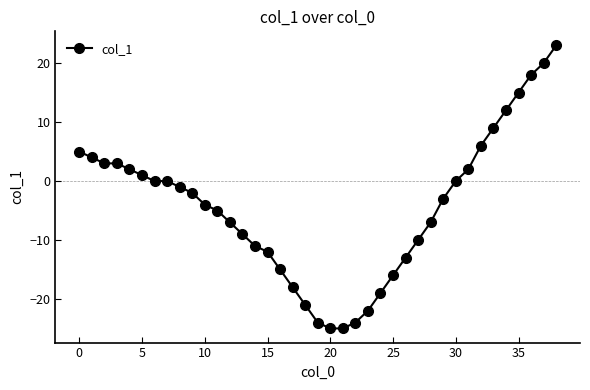

How many series are shown in this chart?

1